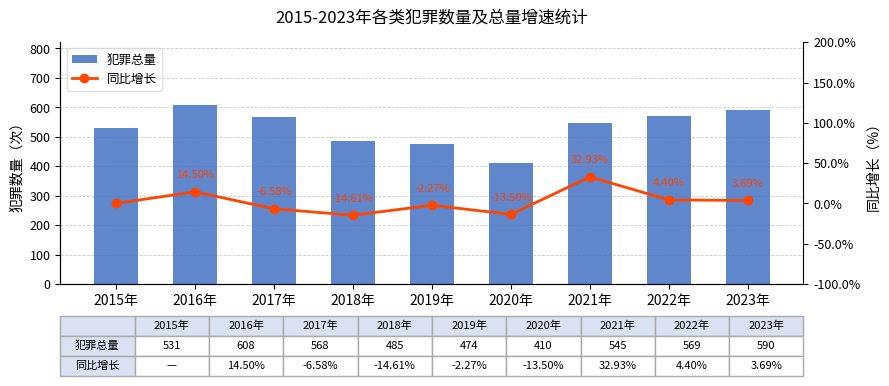

What value does the 同比增长 series have at 2020年?

-13.5